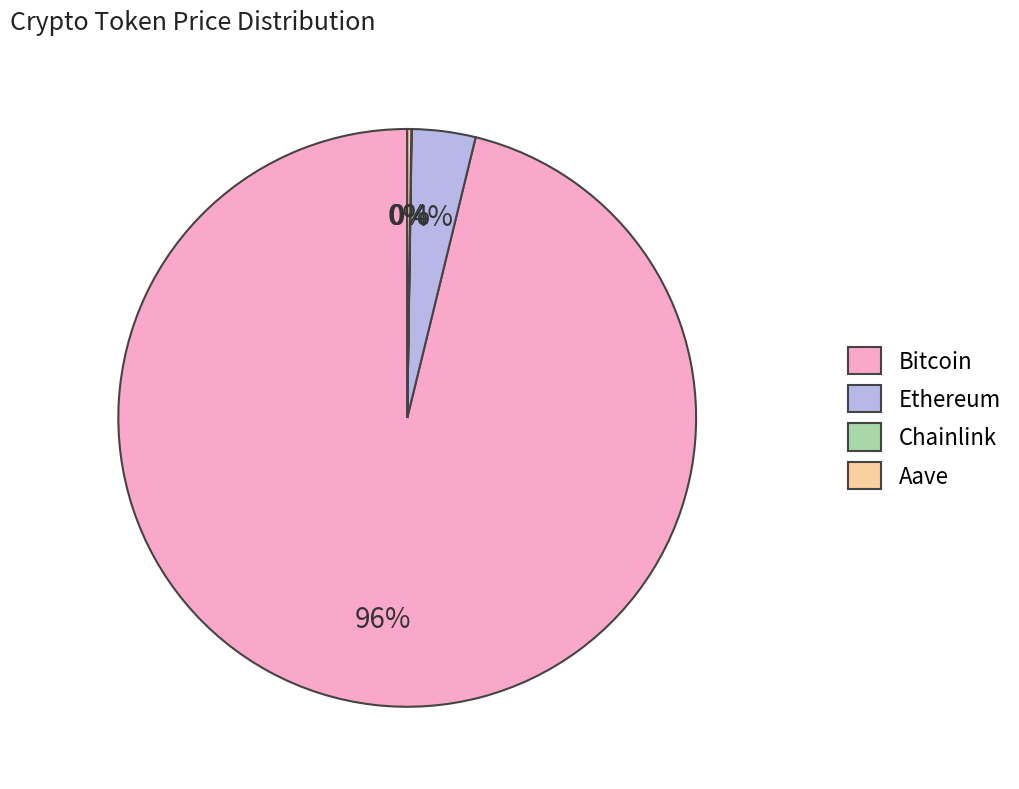

Do Bitcoin and Ethereum together represent more than half of the pie?

Yes